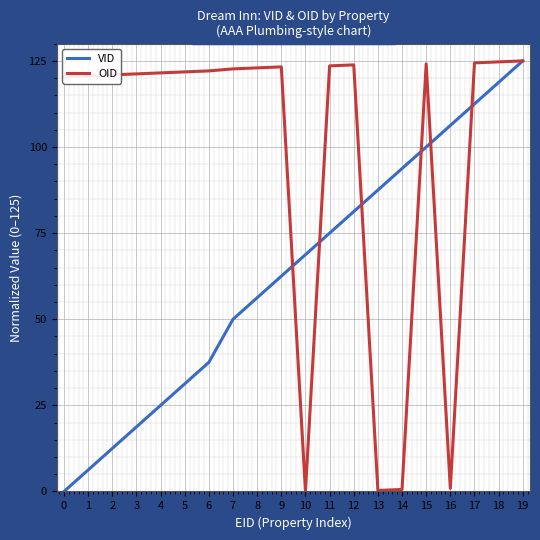

At which label does VID reach its peak?

19